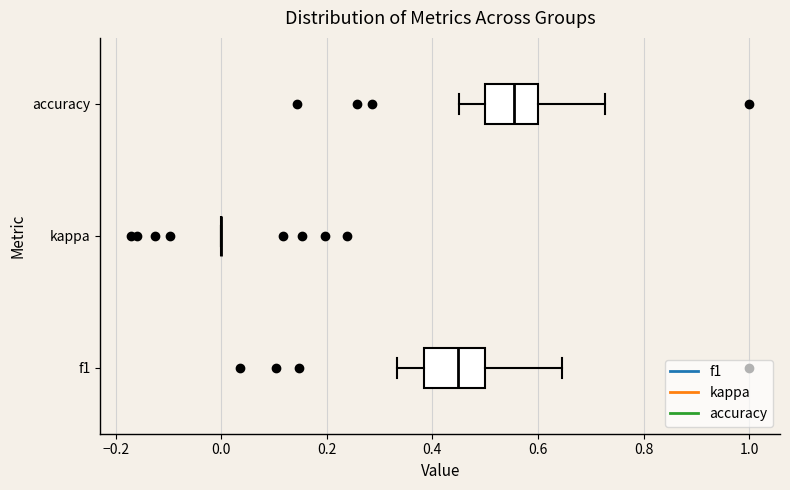

Reading bottom to top, read every box against the x-axis: the position of its median line, the range the box covers, and the ends of its whiskers. The values are not printed on the chart, so give them approximately, as read against the axis.

f1: median 0.44, box 0.38 to 0.50, whiskers 0.34 to 0.64
kappa: box collapsed to a line at 0.00, whiskers 0.00 to 0.00
accuracy: median 0.56, box 0.50 to 0.60, whiskers 0.46 to 0.72